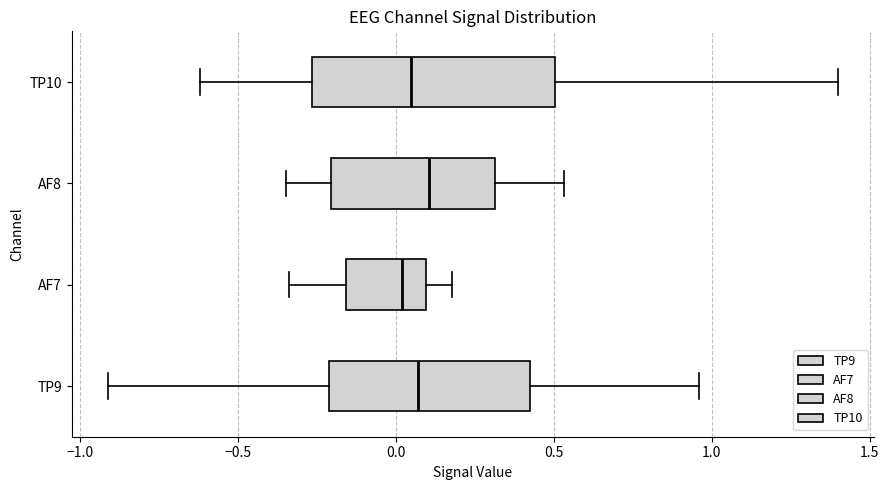

Which box is the widest, from its left edge to its right edge?

TP10